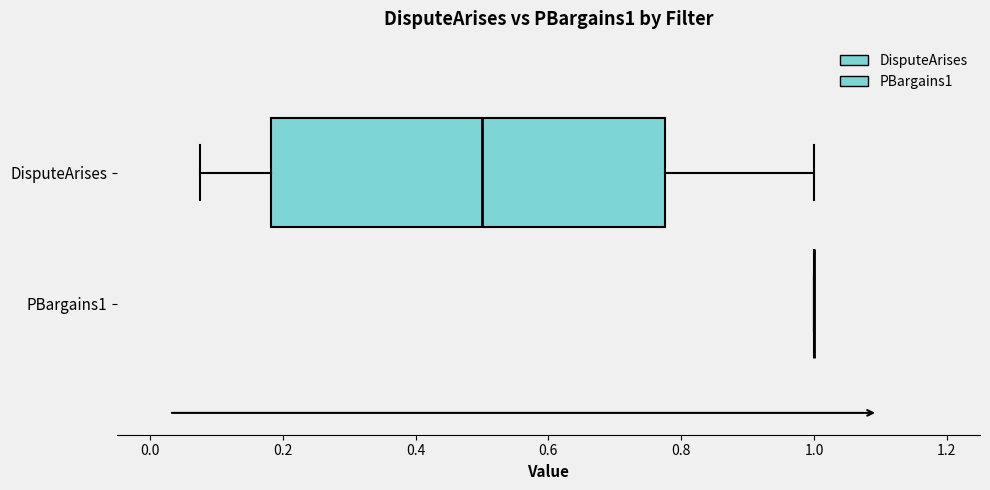

Which box is the widest, from its left edge to its right edge?

DisputeArises